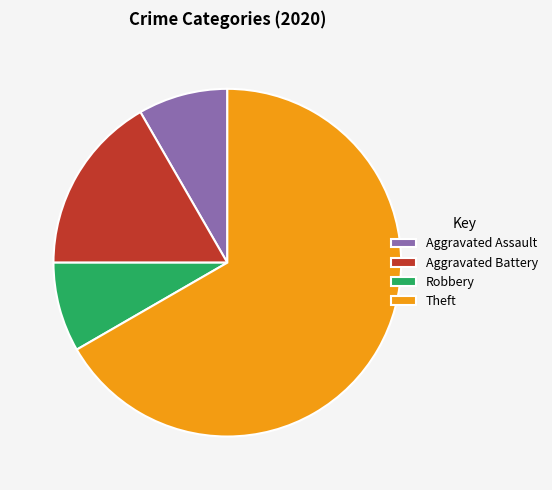

Approximately how many times larger is the value at Theft compared to Aggravated Battery?

4.0